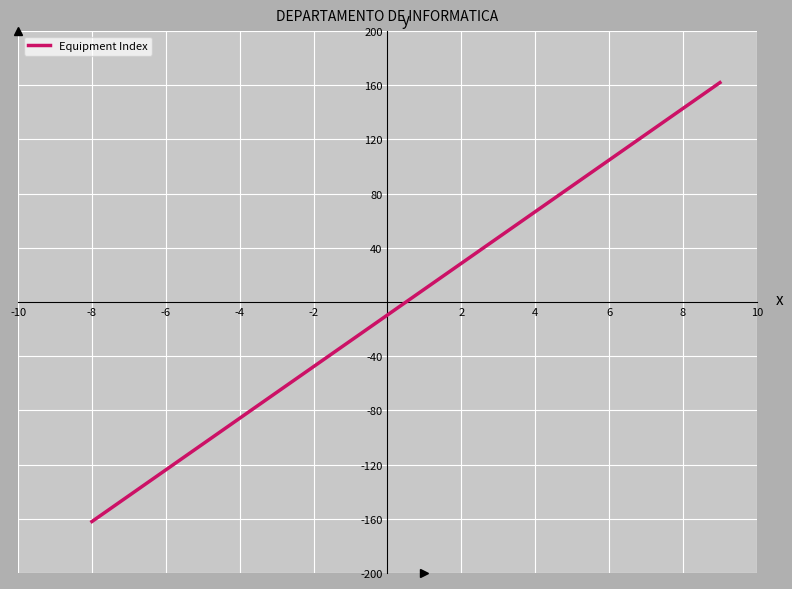

What is the greatest value displayed?

162